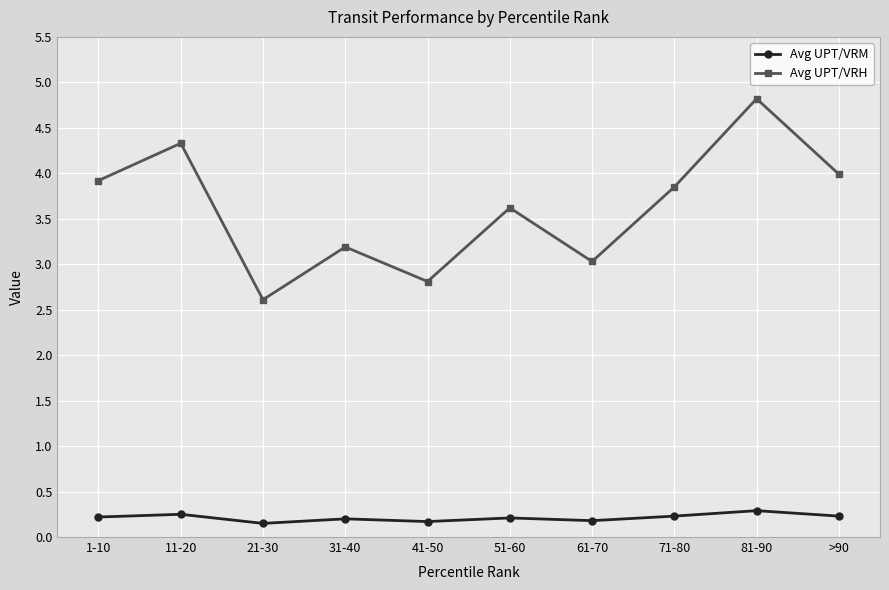

At how many categories does at least one series exceed 3?

8